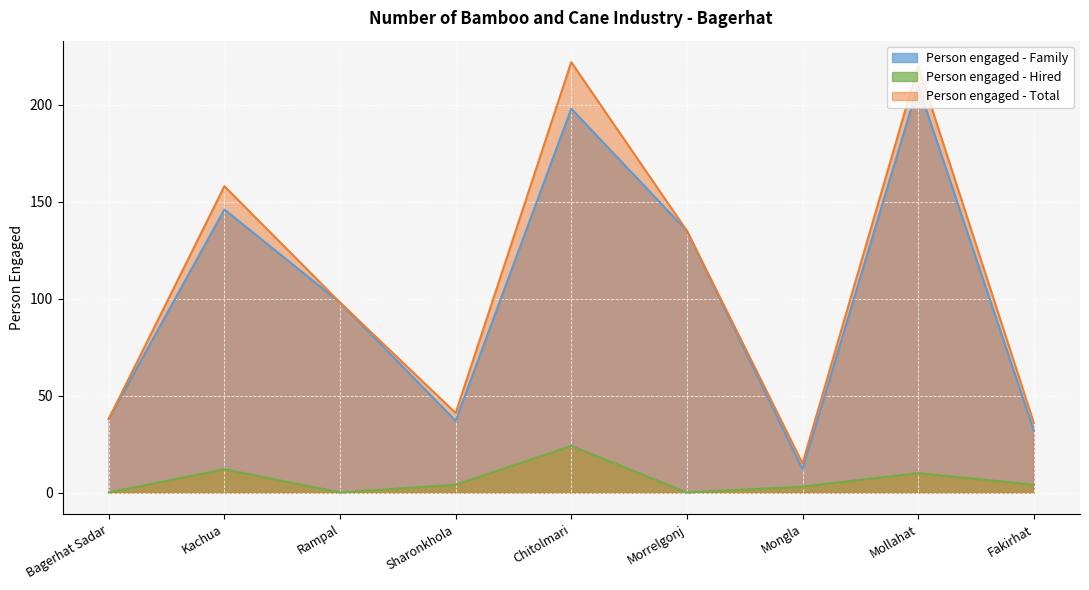

Which category has the highest value in the Person engaged - Family series?

Mollahat